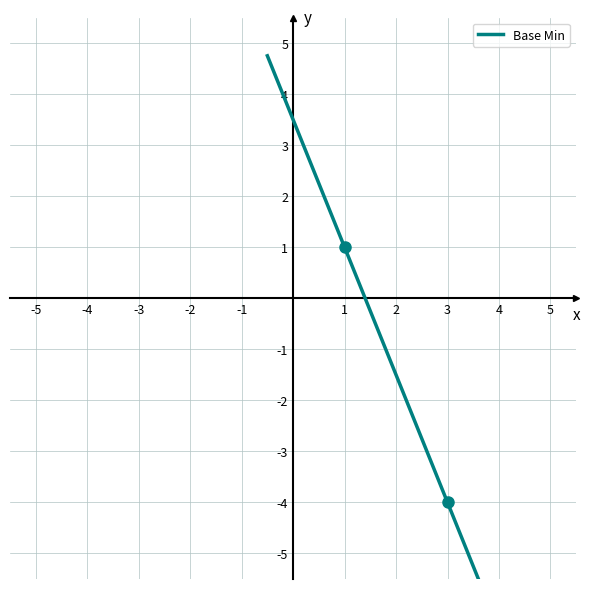

How many lines are shown in the chart?

1